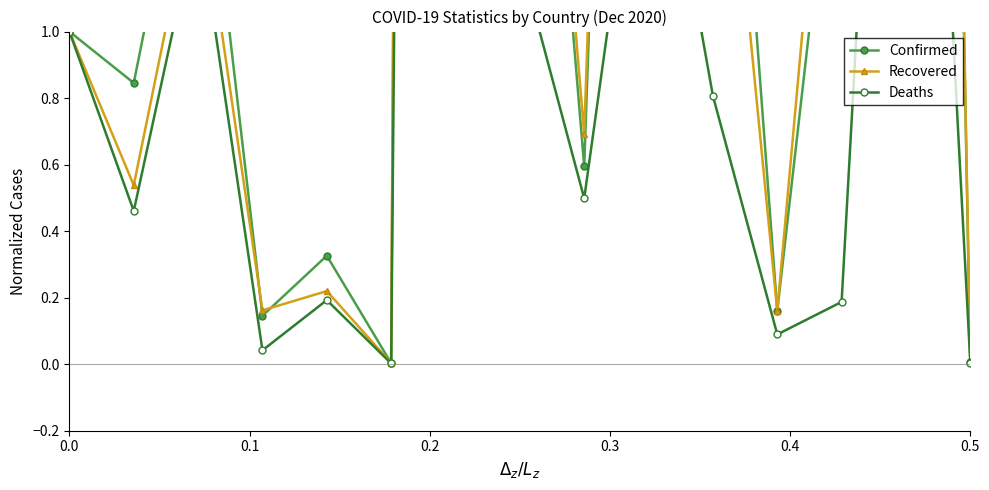

What is the sum of all Deaths values?

32.9